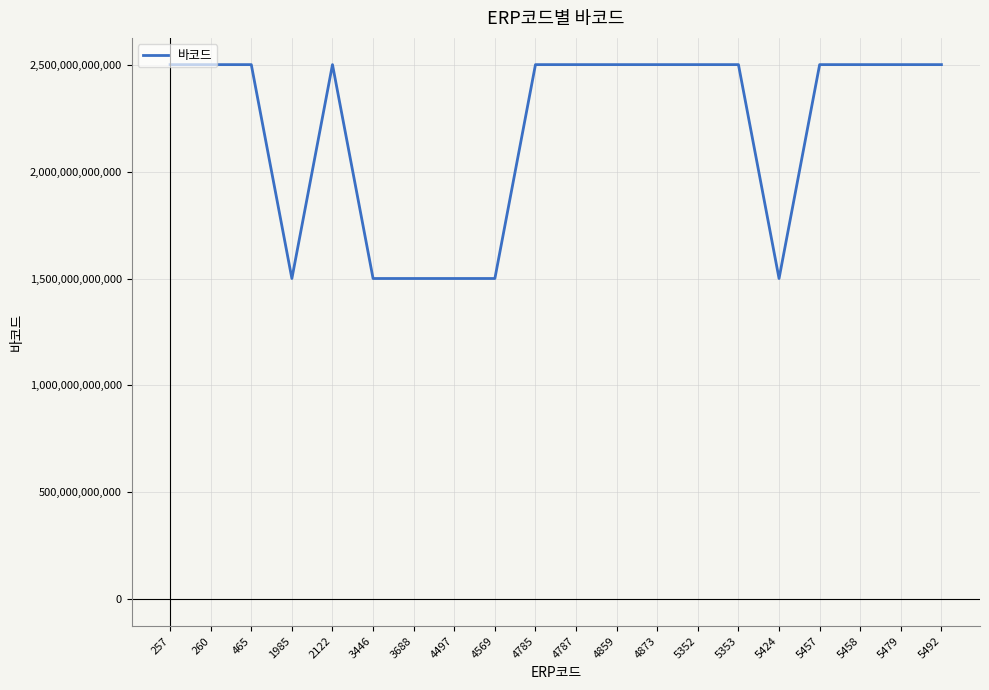

Is it true that the value at 465 is 2500000097904?

True